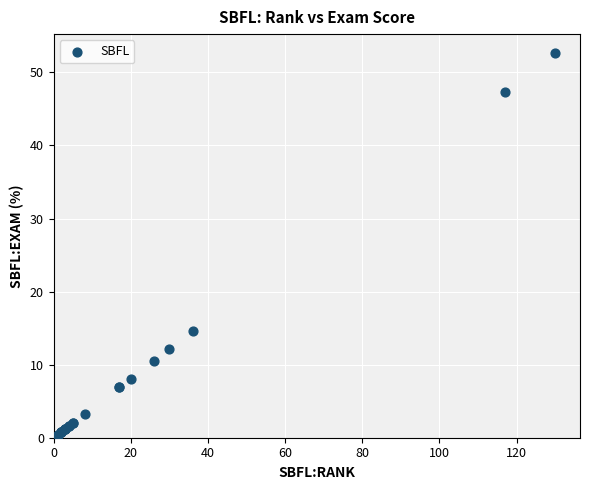

What Y value in the scatter plot is closest to 26?

14.6